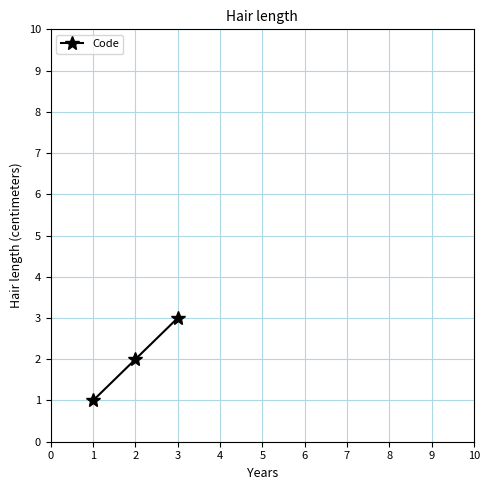

Rank the categories by value from lowest to highest.

1, 2, 3